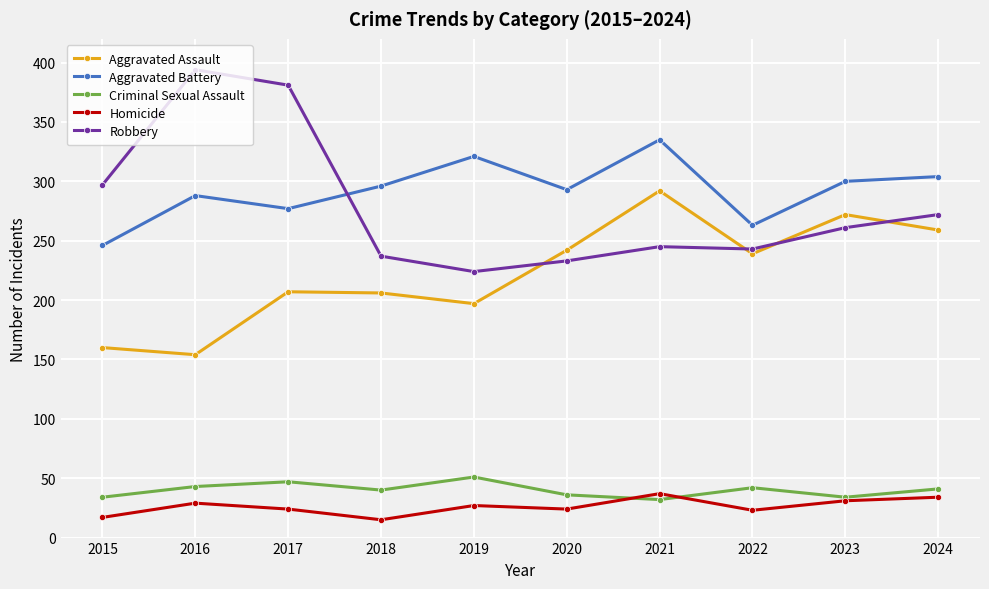

What value does the Criminal Sexual Assault series have at 2023?

34